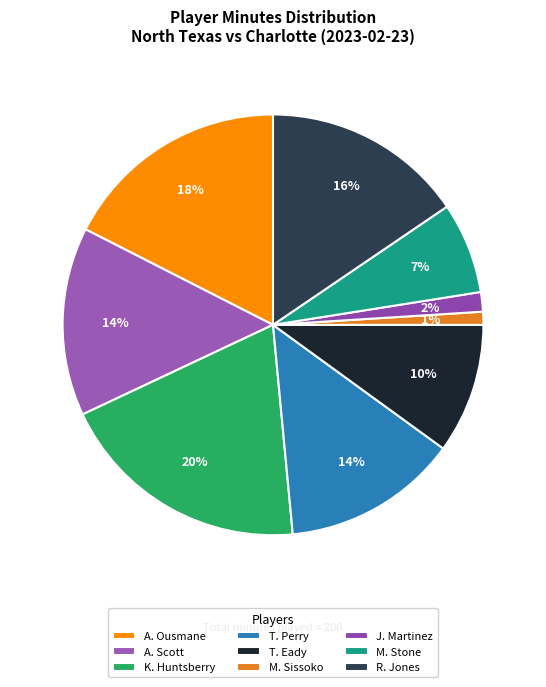

What is the ratio of the value at R. Jones to the value at K. Huntsberry?

0.8